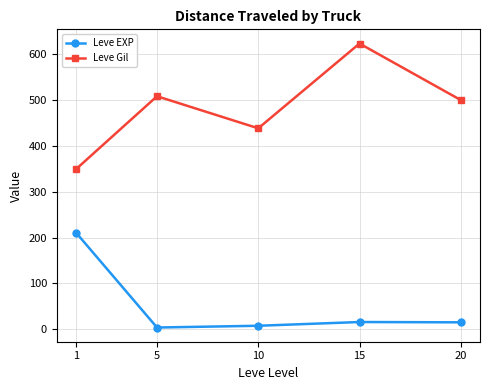

Where is Leve Gil nearest to the value 486?

20